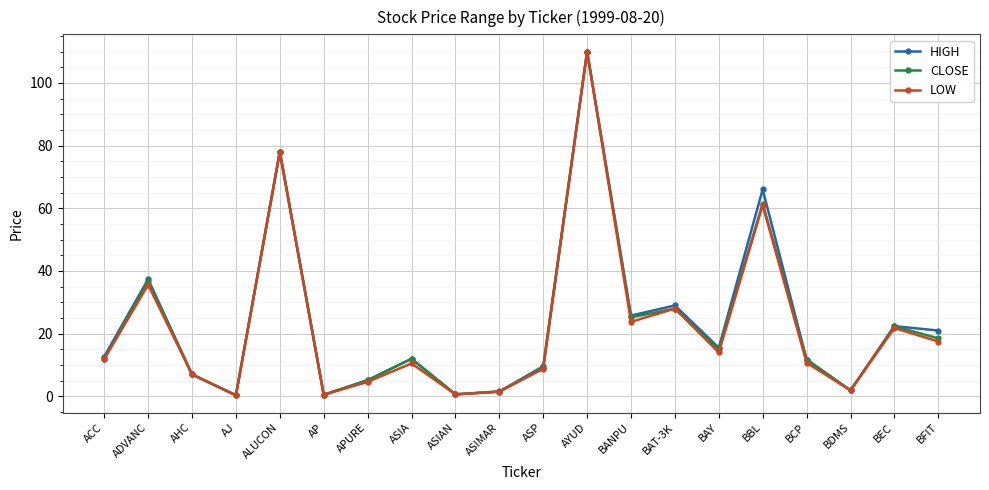

The value of HIGH at BCP is 11.8. True or false?

True